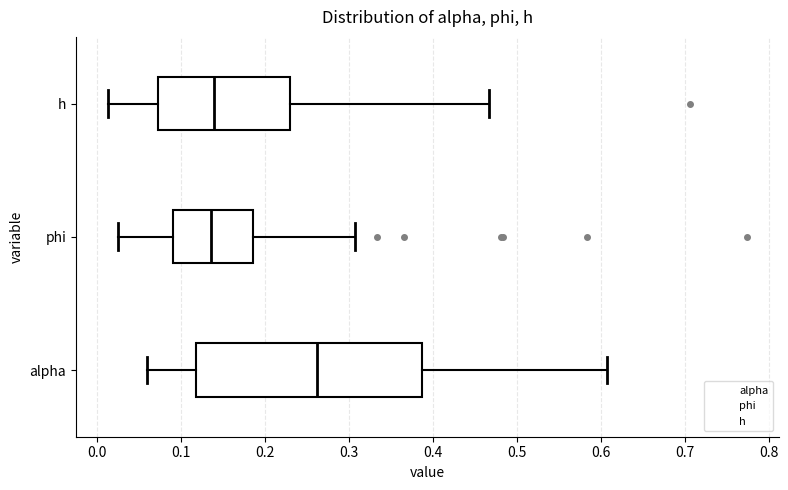

Reading bottom to top, transcribe this box plot: for each box, give where its median line is, the range the box spans, and where its two whiskers end, as read against the x-axis. The values are not printed on the chart, so give them approximately, as read against the axis.

alpha: median 0.26, box 0.12 to 0.39, whiskers 0.06 to 0.61
phi: median 0.14, box 0.09 to 0.19, whiskers 0.03 to 0.31
h: median 0.14, box 0.07 to 0.23, whiskers 0.01 to 0.47